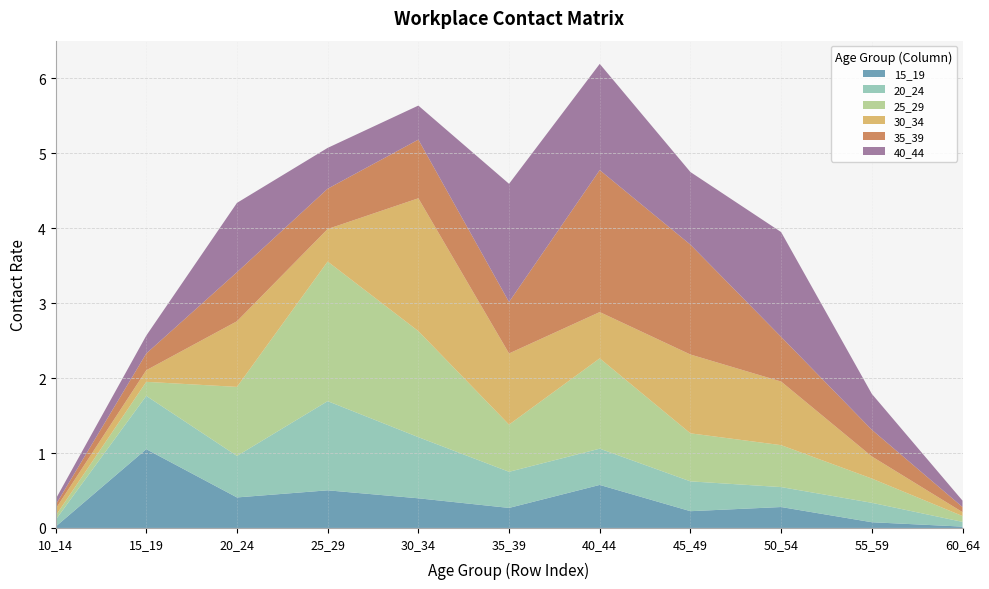

Reading left to right, list all the values displayed in this chart.

15_19: 10_14=0.0	15_19=1.1	20_24=0.4	25_29=0.5	30_34=0.4	35_39=0.3	40_44=0.6	45_49=0.2	50_54=0.3	55_59=0.1	60_64=0.0
20_24: 10_14=0.1	15_19=0.7	20_24=0.6	25_29=1.2	30_34=0.8	35_39=0.5	40_44=0.5	45_49=0.4	50_54=0.3	55_59=0.3	60_64=0.1
25_29: 10_14=0.1	15_19=0.2	20_24=0.9	25_29=1.9	30_34=1.4	35_39=0.6	40_44=1.2	45_49=0.6	50_54=0.6	55_59=0.3	60_64=0.1
30_34: 10_14=0.1	15_19=0.2	20_24=0.9	25_29=0.4	30_34=1.8	35_39=0.9	40_44=0.6	45_49=1.1	50_54=0.8	55_59=0.3	60_64=0.1
35_39: 10_14=0.1	15_19=0.2	20_24=0.7	25_29=0.5	30_34=0.8	35_39=0.7	40_44=1.9	45_49=1.5	50_54=0.6	55_59=0.4	60_64=0.1
40_44: 10_14=0.1	15_19=0.2	20_24=0.9	25_29=0.5	30_34=0.5	35_39=1.6	40_44=1.4	45_49=1.0	50_54=1.4	55_59=0.5	60_64=0.1